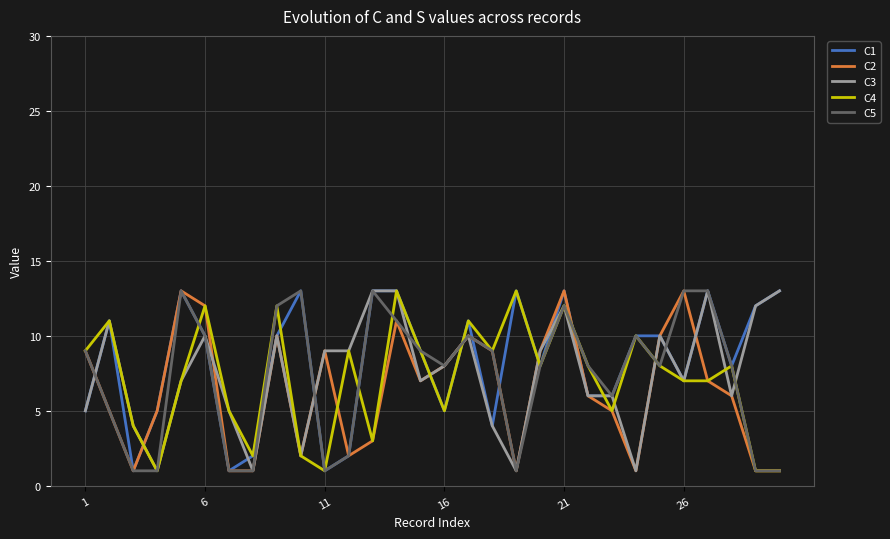

True or false: C1 and C3 cross at least once.

True